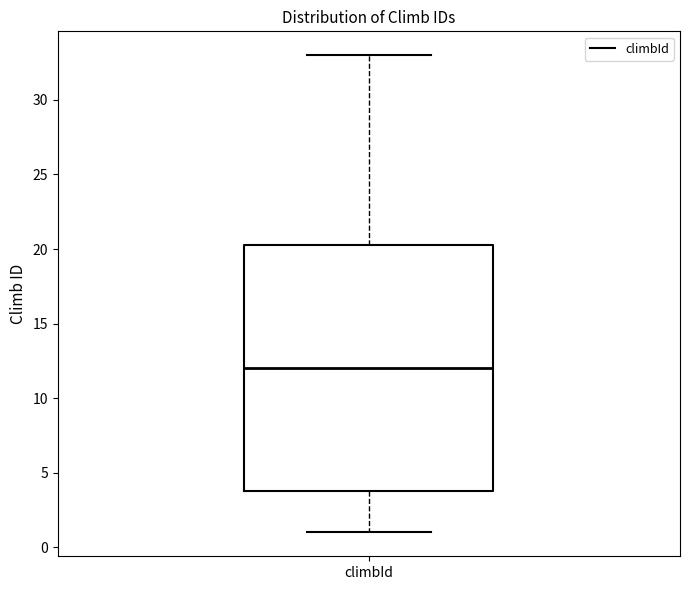

Where does the upper whisker of the box for climbId end on the y-axis? The values are not printed on the chart, so give them approximately, as read against the axis.

33.0